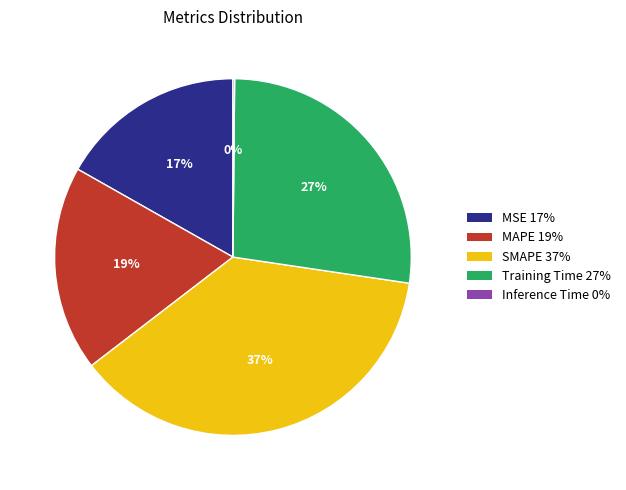

To the nearest percent, what is the combined percentage of Training Time and MAPE?

46%